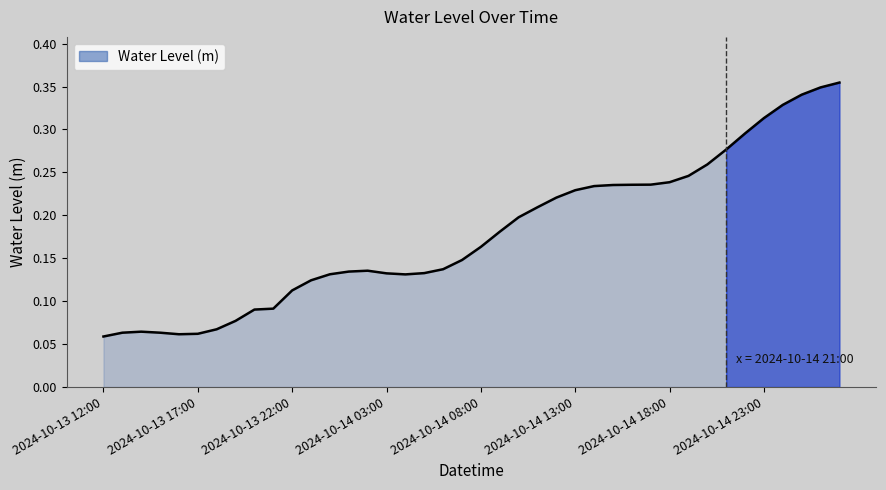

Rank the categories by value from highest to lowest.

2024-10-15 03:00, 2024-10-15 02:00, 2024-10-15 01:00, 2024-10-15 00:00, 2024-10-14 23:00, 2024-10-14 22:00, 2024-10-14 21:00, 2024-10-14 20:00, 2024-10-14 19:00, 2024-10-14 18:00, 2024-10-14 17:00, 2024-10-14 16:00, 2024-10-14 15:00, 2024-10-14 14:00, 2024-10-14 13:00, 2024-10-14 12:00, 2024-10-14 11:00, 2024-10-14 10:00, 2024-10-14 09:00, 2024-10-14 08:00, 2024-10-14 07:00, 2024-10-14 06:00, 2024-10-14 02:00, 2024-10-14 01:00, 2024-10-14 05:00, 2024-10-14 03:00, 2024-10-14 00:00, 2024-10-14 04:00, 2024-10-13 23:00, 2024-10-13 22:00, 2024-10-13 21:00, 2024-10-13 20:00, 2024-10-13 19:00, 2024-10-13 18:00, 2024-10-13 14:00, 2024-10-13 15:00, 2024-10-13 13:00, 2024-10-13 17:00, 2024-10-13 16:00, 2024-10-13 12:00